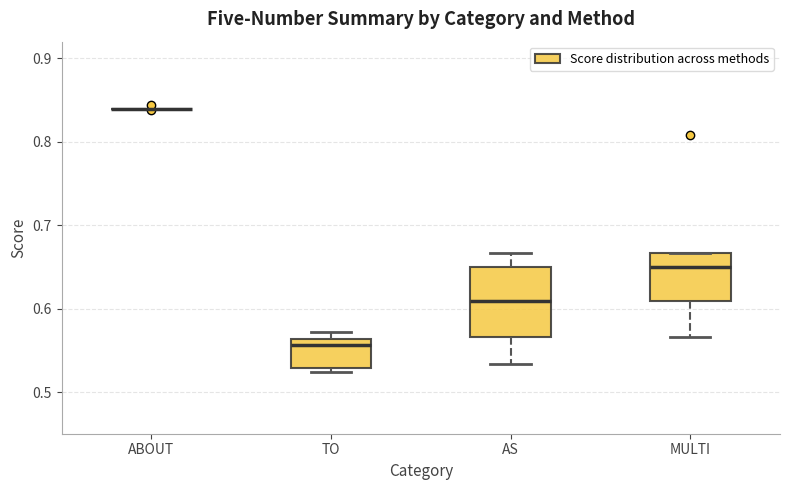

Which box is the tallest, from its lower edge to its upper edge?

AS